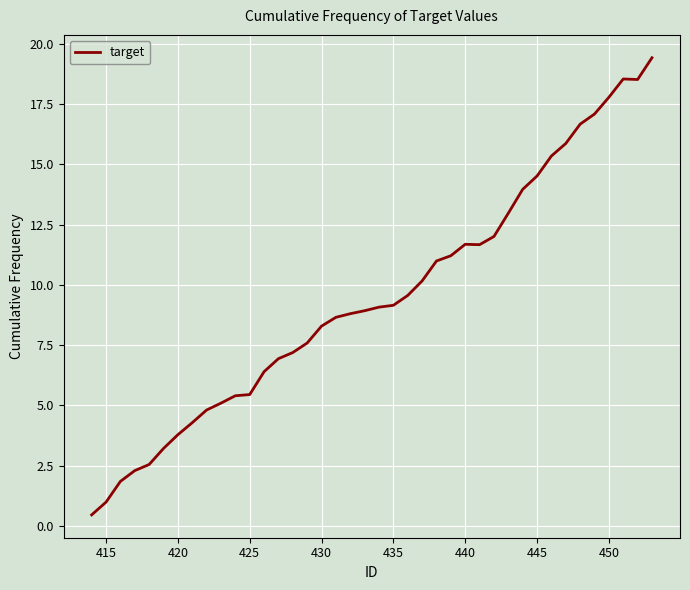

What is the difference between the maximum and minimum values?

19.0